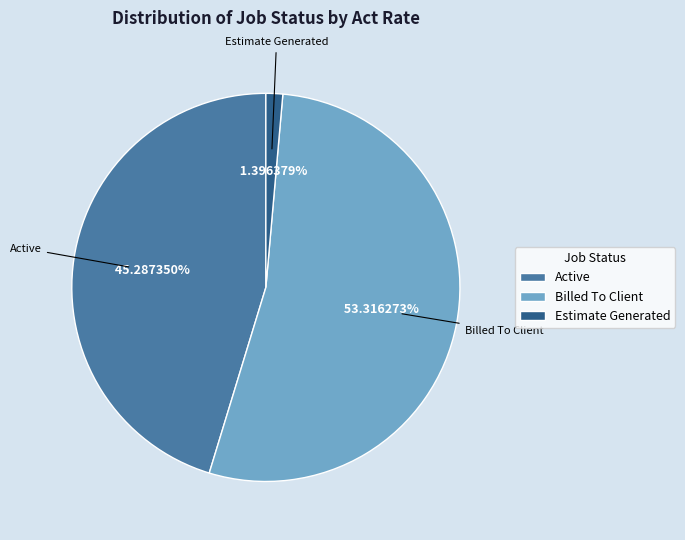

Between Active and Billed To Client, which is larger?

Billed To Client